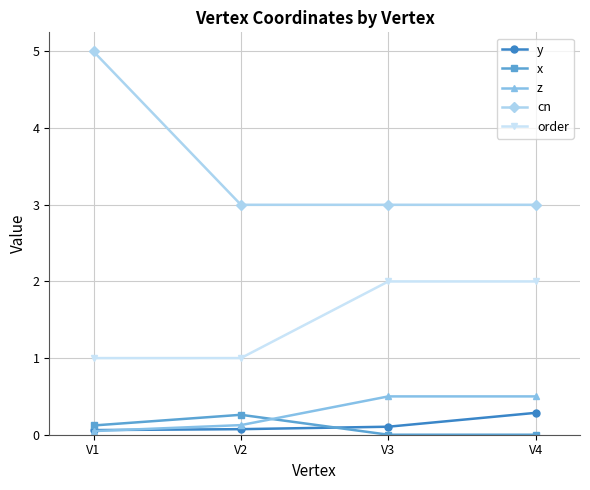

What is the difference between the maximum and minimum values in the x series?

0.3